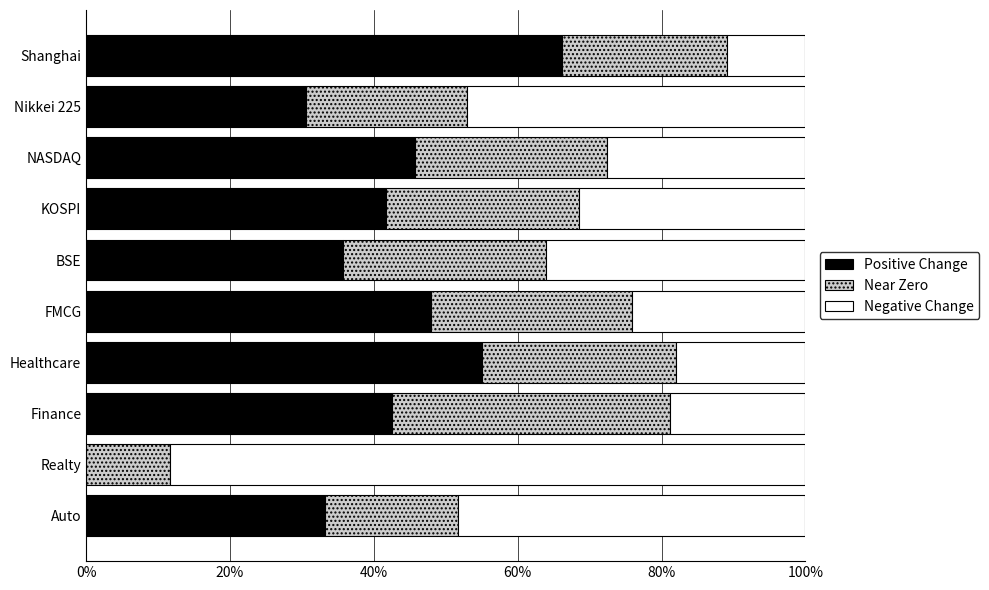

True or false: Positive Change has a value of 24.5 at BSE.

False